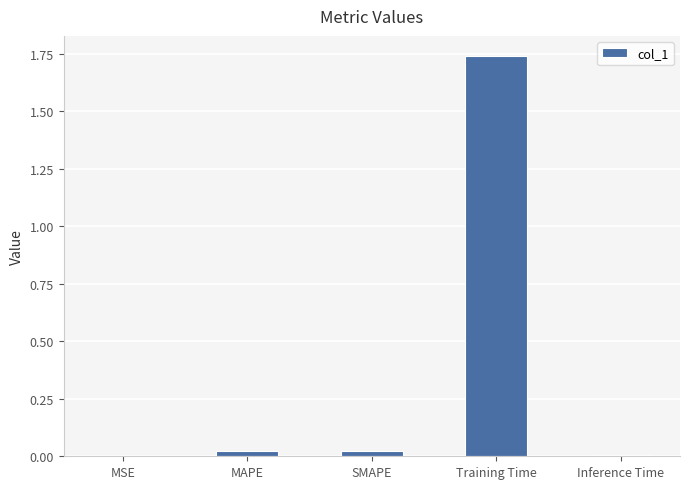

What is the sum of all values?

1.8